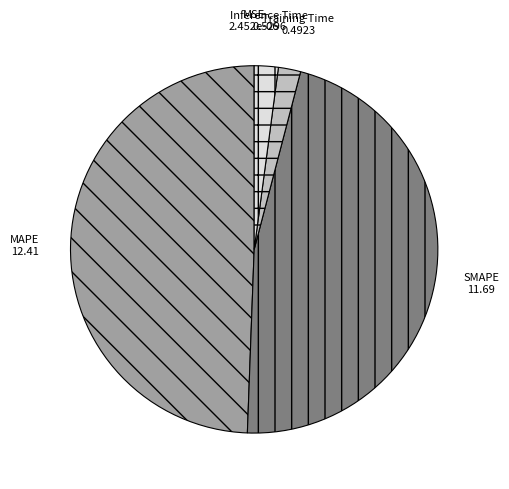

True or false: SMAPE accounts for 36% of the total.

False